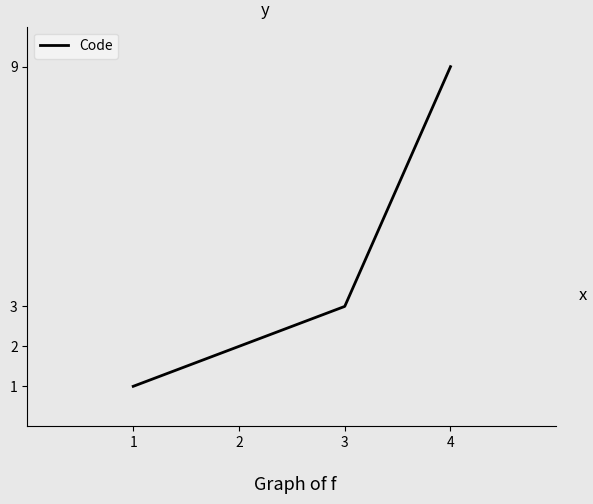

How many values are between 2 and 9?

3